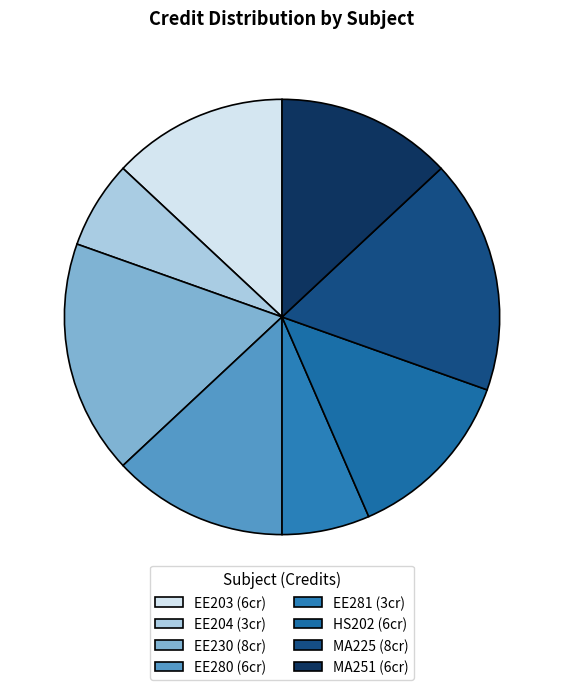

What is the smallest slice in the pie chart?

EE204